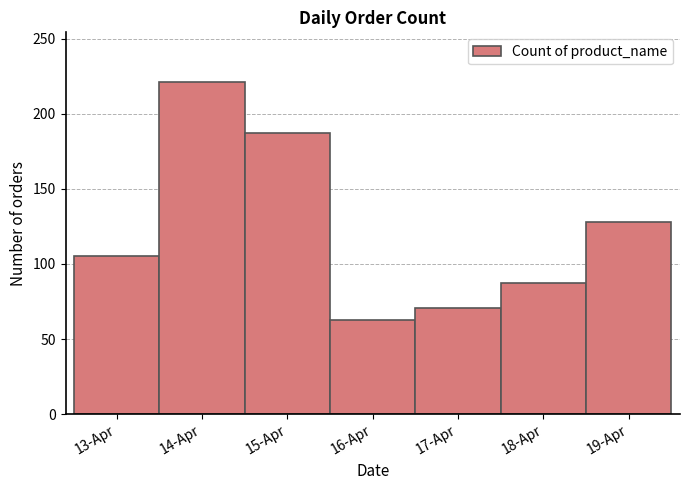

Reading left to right, transcribe all the data shown in this chart.

13-Apr=105	14-Apr=221	15-Apr=187	16-Apr=63	17-Apr=71	18-Apr=87	19-Apr=128